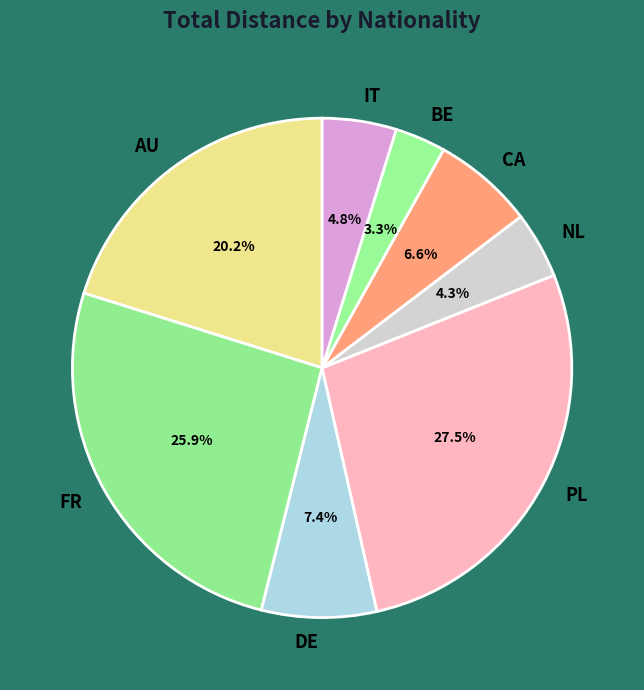

Which has a higher value, CA or PL?

PL